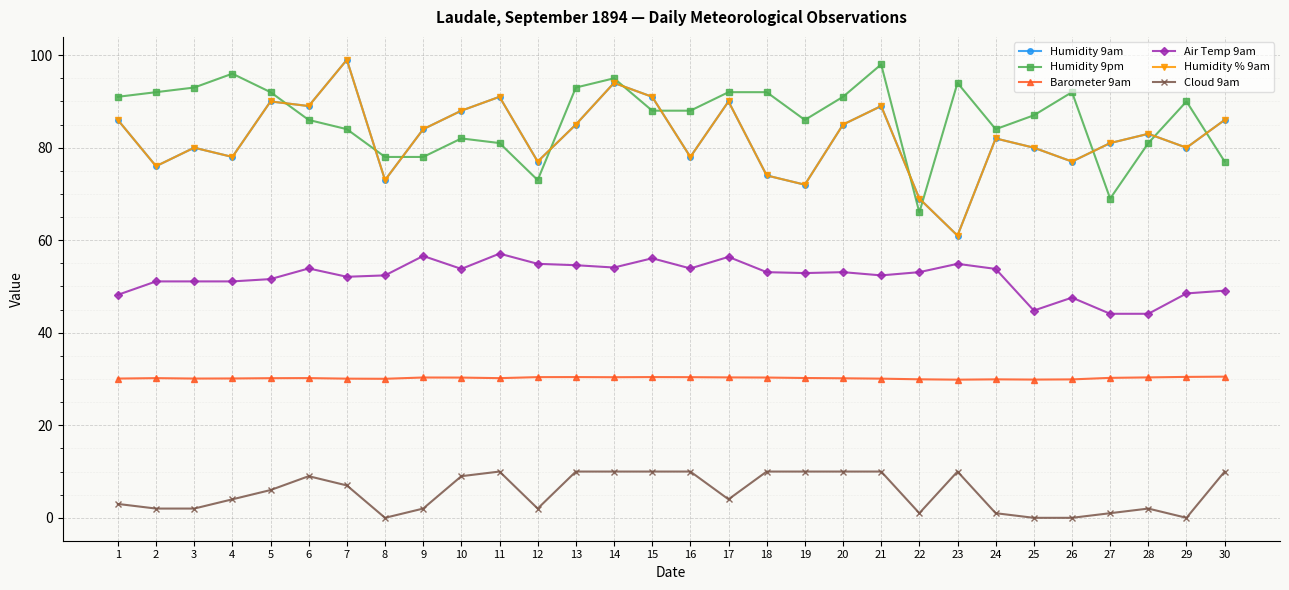

Is this an area chart (filled region under the line)?

No